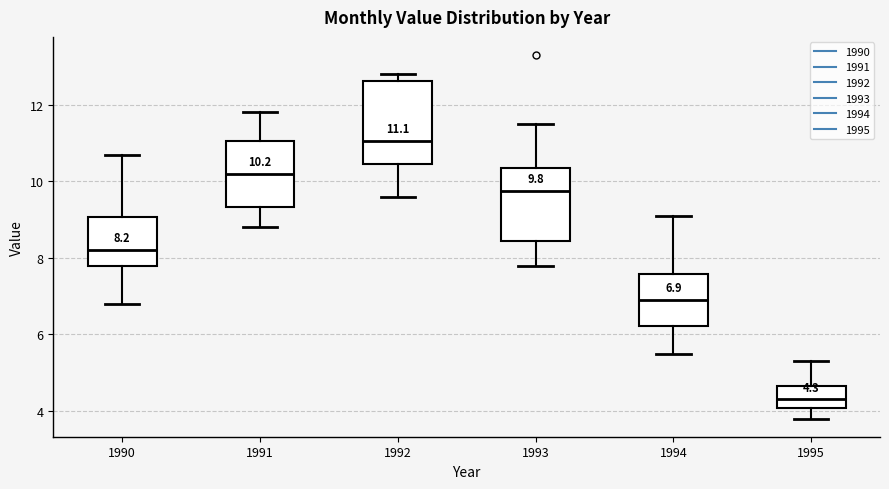

Which box's median line is the lowest?

1995